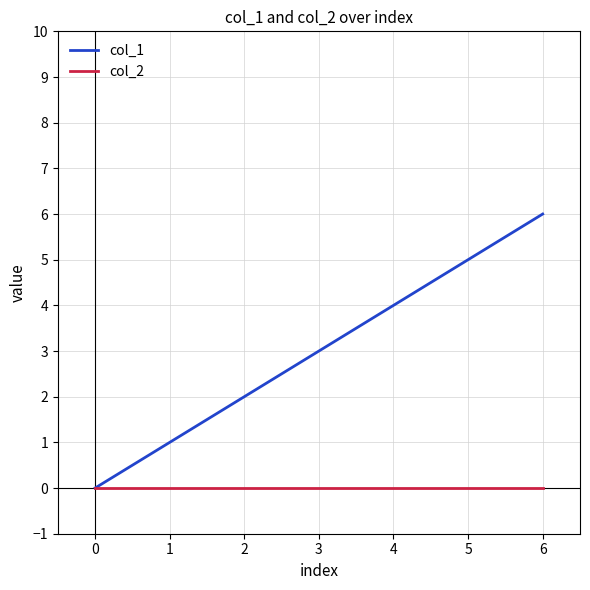

Reading right to left, transcribe all the data shown in this chart.

col_1: 6=6	5=5	4=4	3=3	2=2	1=1	0=0
col_2: 6=0	5=0	4=0	3=0	2=0	1=0	0=0